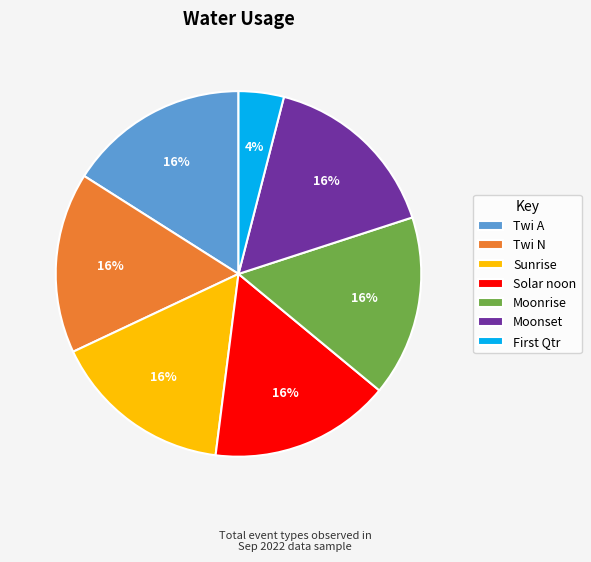

The Twi A slice represents 16% of the pie. True or false?

True